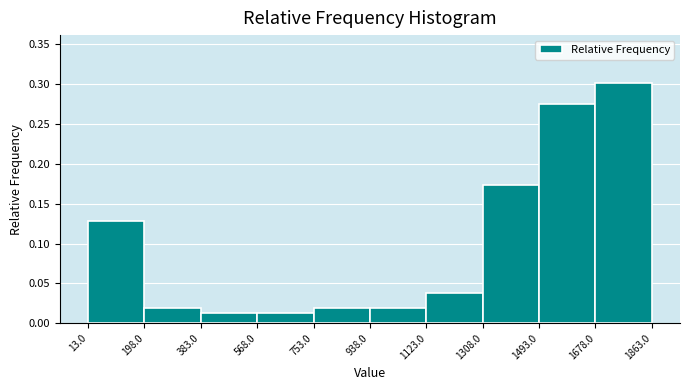

Reading left to right, transcribe this chart: for each bar, give the range it covers on the x-axis and its height. The values are not printed on the chart, so give them approximately, as read against the axis.

13.0 to 198.0: 0.130
198.0 to 383.0: 0.020
383.0 to 568.0: 0.015
568.0 to 753.0: 0.015
753.0 to 938.0: 0.020
938.0 to 1123.0: 0.020
1123.0 to 1308.0: 0.040
1308.0 to 1493.0: 0.175
1493.0 to 1678.0: 0.275
1678.0 to 1863.0: 0.300